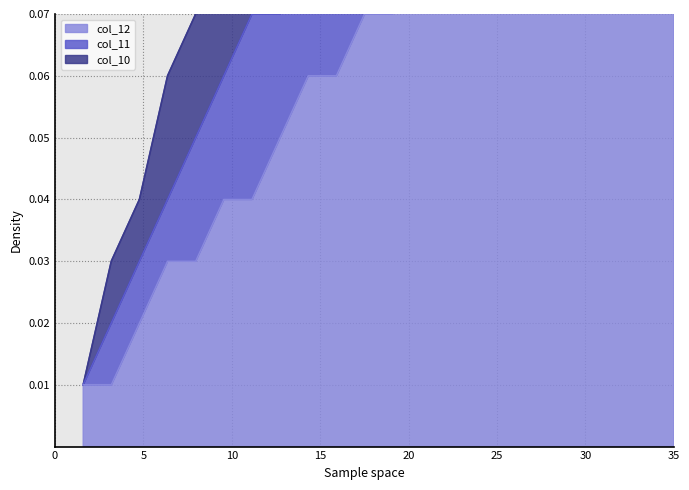

How many lines are shown in the chart?

3